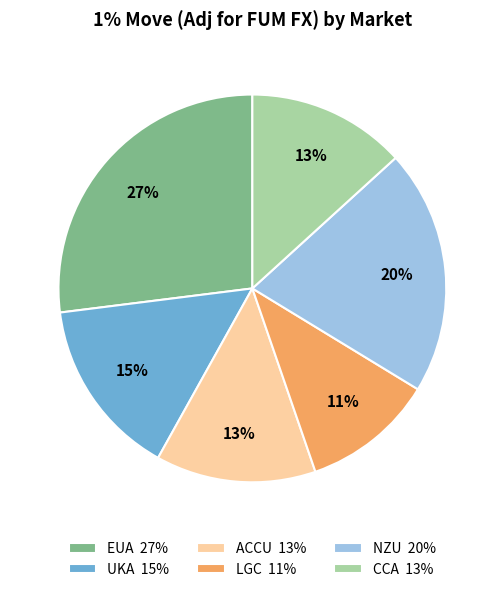

Is the sum of EUA 27% and ACCU 13% greater than half?

No